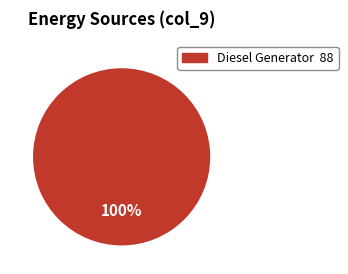

Is there a majority slice in this chart?

Yes